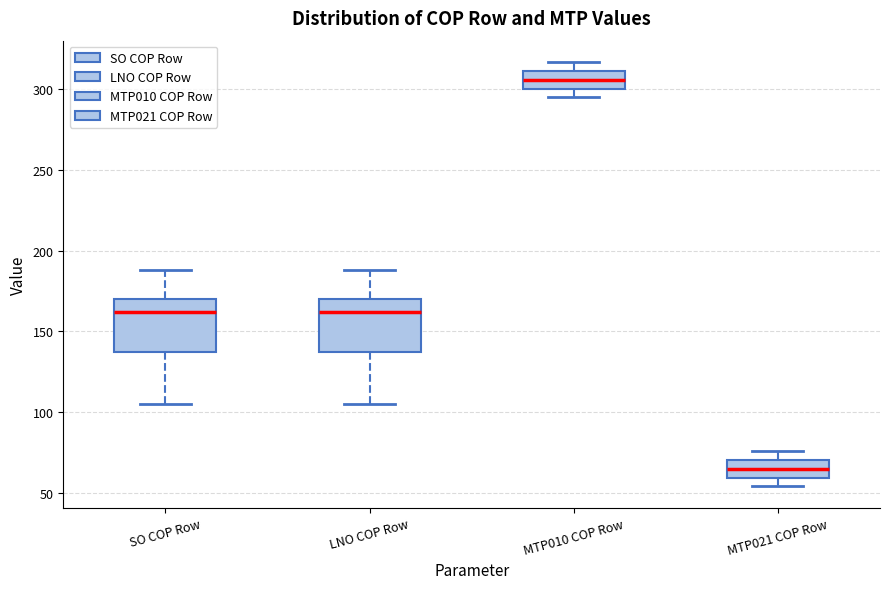

Where does the lower whisker of the box for SO COP Row end on the y-axis? The values are not printed on the chart, so give them approximately, as read against the axis.

105